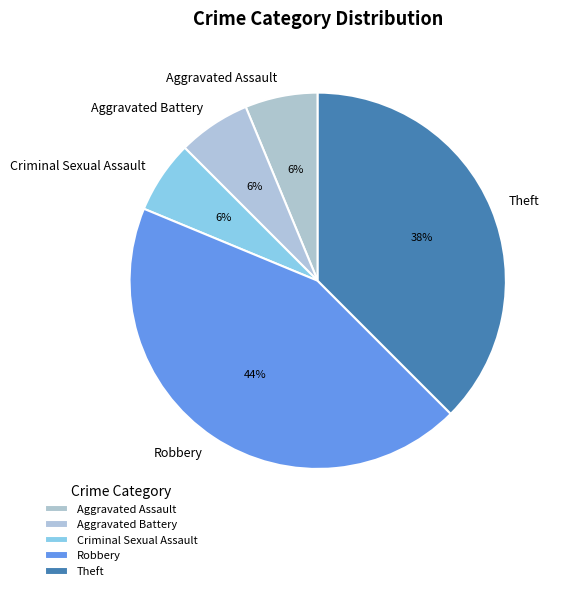

To the nearest percent, what percentage of the pie is Aggravated Assault?

6%